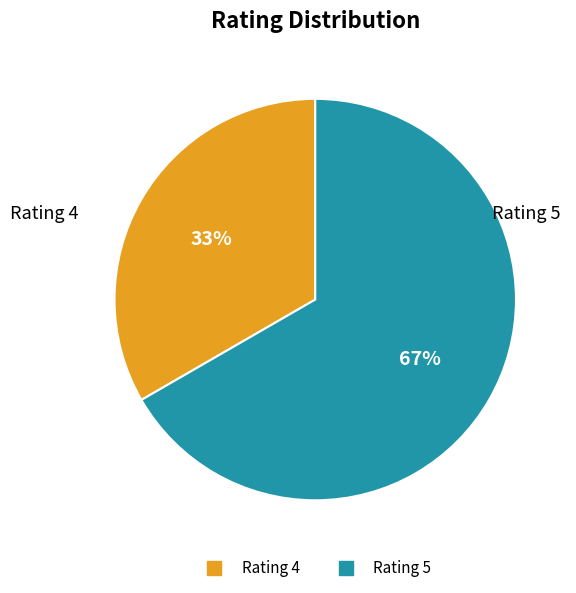

Which slice is the smallest?

Rating 4